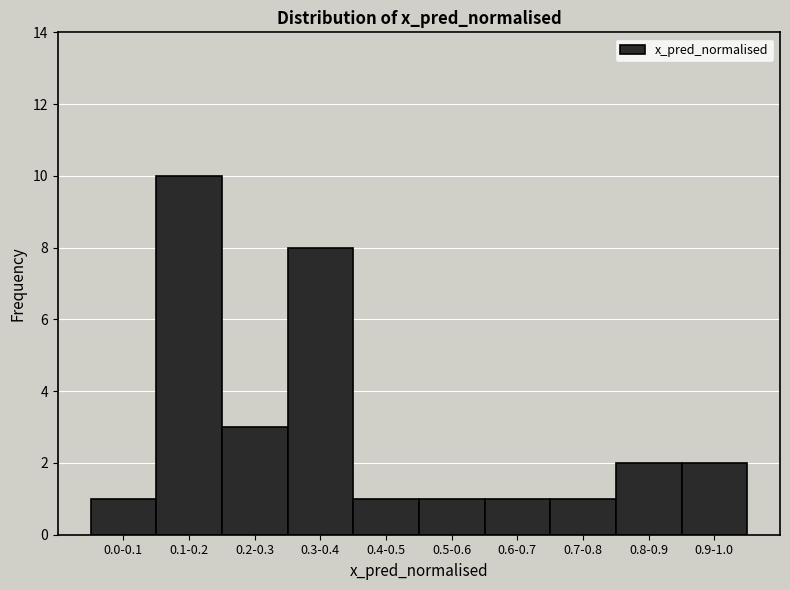

Reading left to right, list all the values displayed in this chart.

0.0-0.1=1	0.1-0.2=10	0.2-0.3=3	0.3-0.4=8	0.4-0.5=1	0.5-0.6=1	0.6-0.7=1	0.7-0.8=1	0.8-0.9=2	0.9-1.0=2